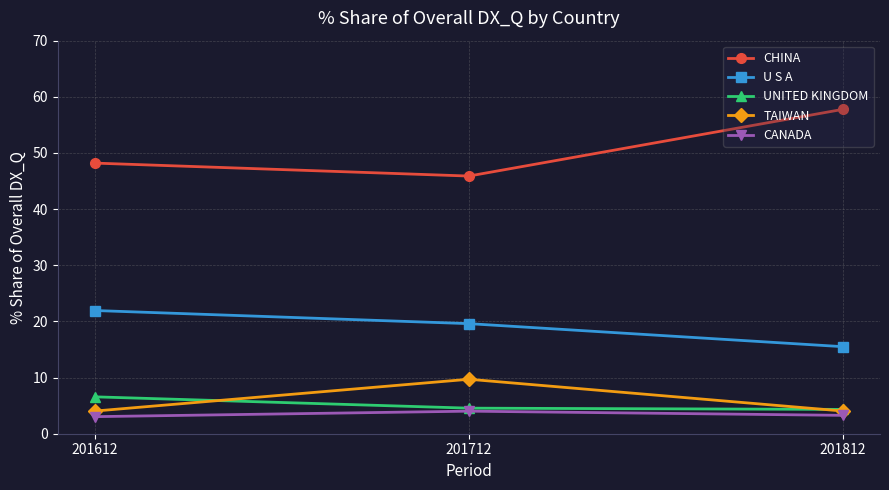

Read the TAIWAN value at 201712.

9.7